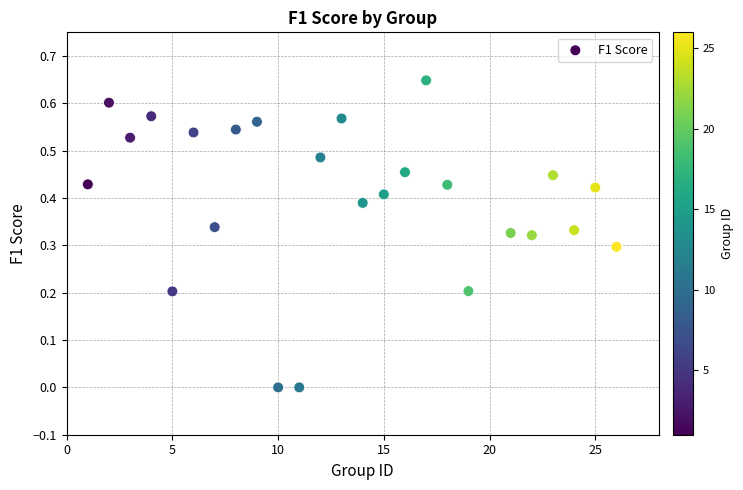

What is the range of X values (max minus min)?

25.0